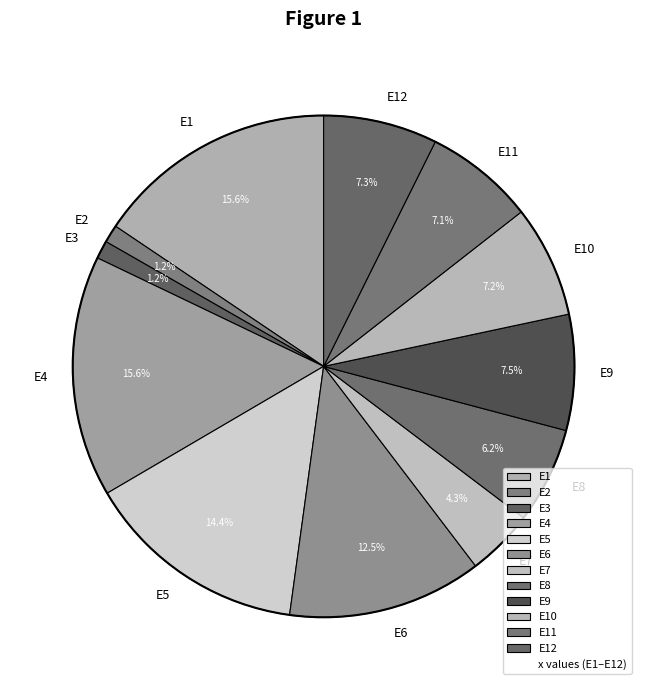

Count the number of slices in the pie.

12